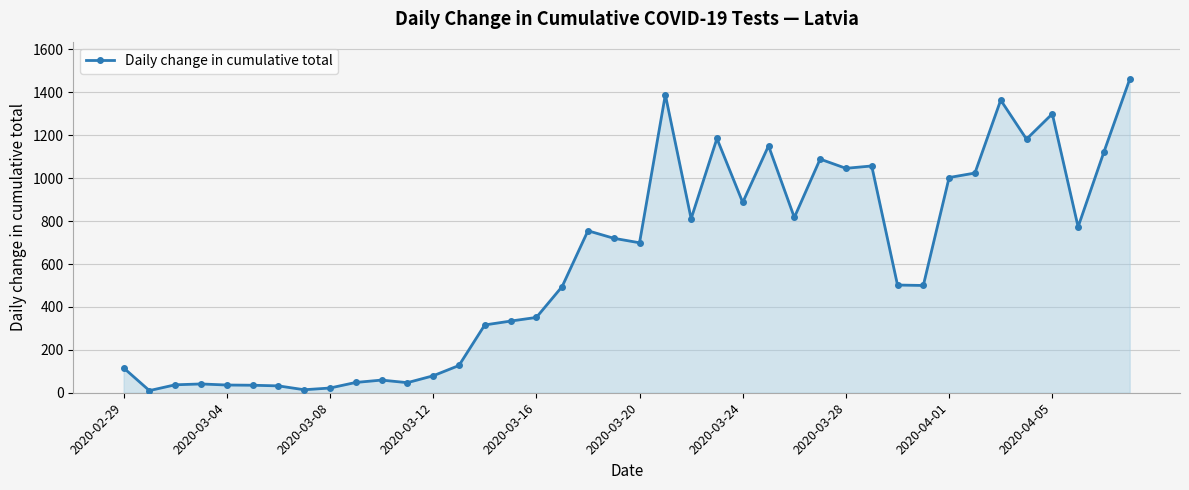

What is the difference between the maximum and minimum values?

1451